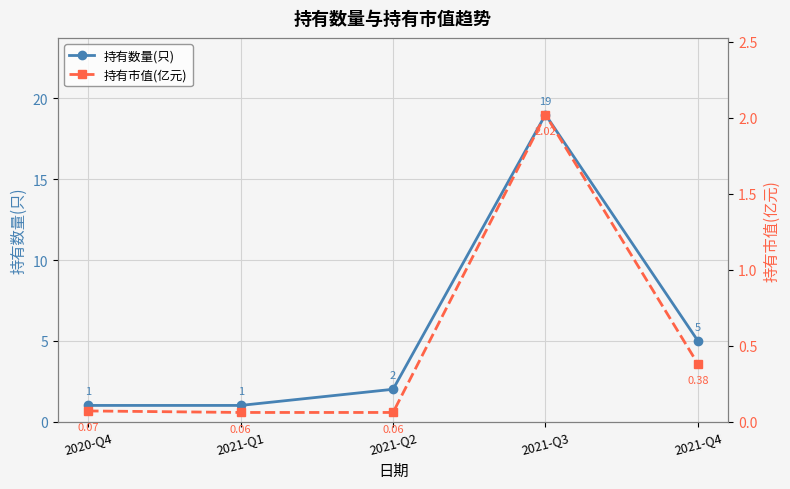

What is the maximum value shown in the chart?

19.0